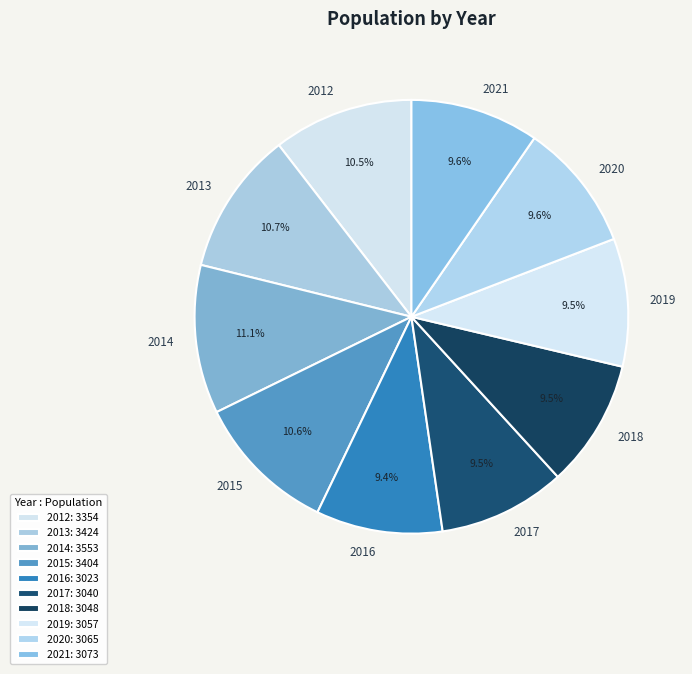

Approximately how many times larger is the value at 2018 compared to 2019?

1.0